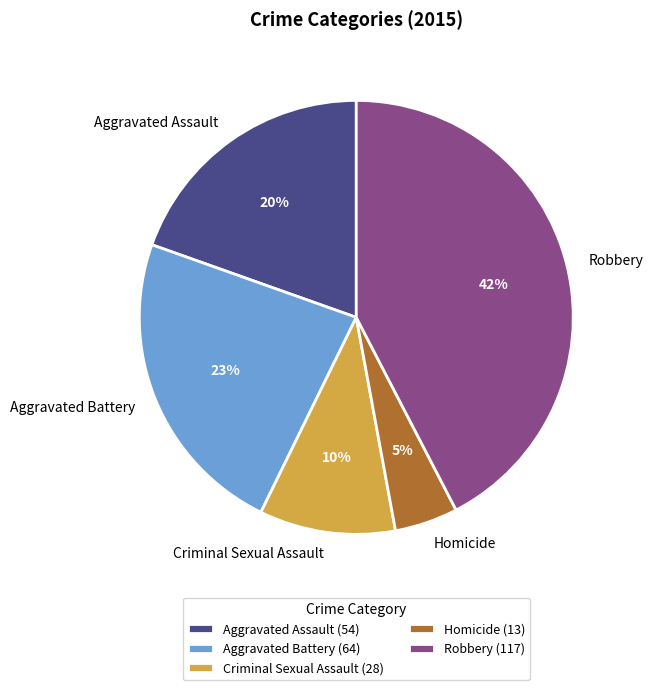

What is the ratio of the value at Robbery to the value at Criminal Sexual Assault?

4.2